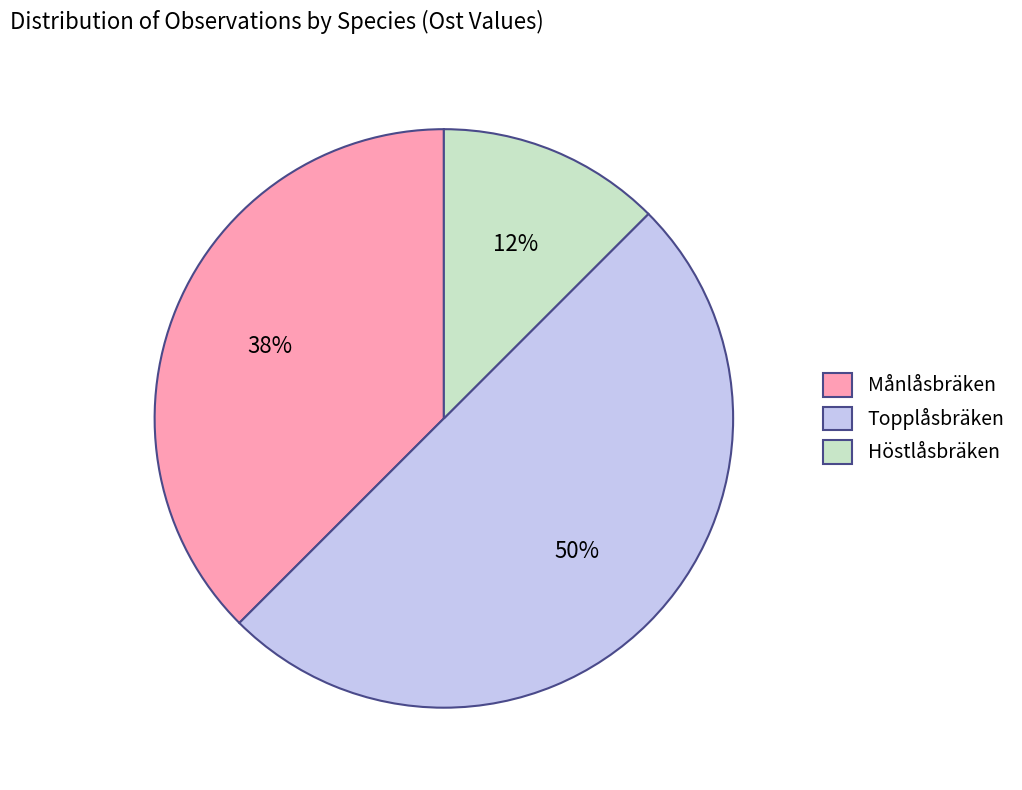

What is the ratio of the value at Topplåsbräken to the value at Månlåsbräken?

1.3